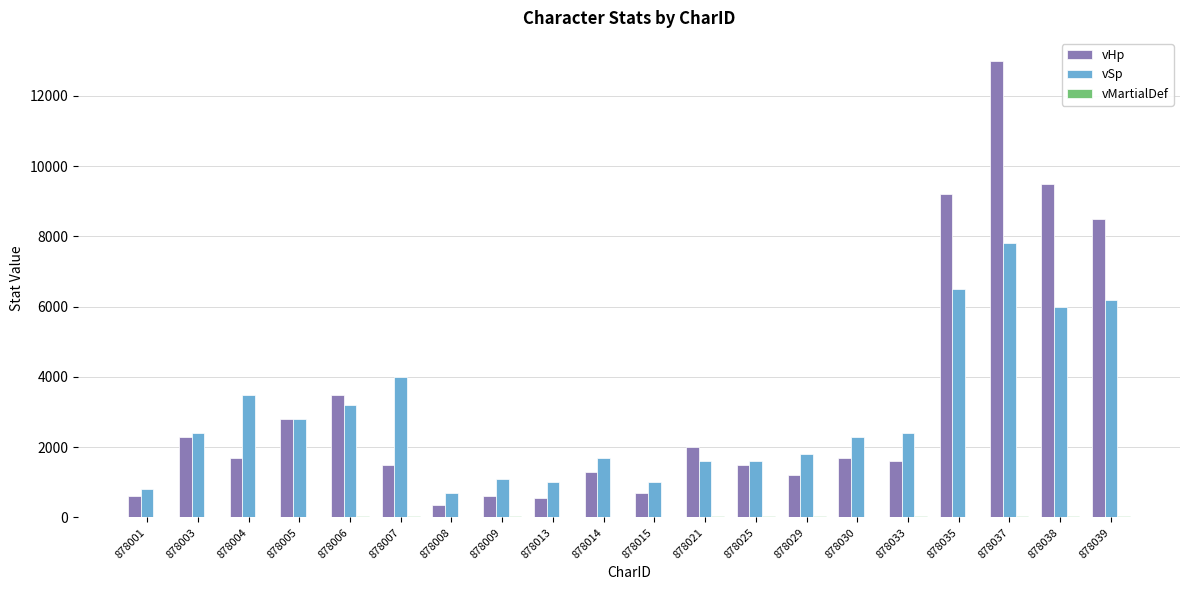

What is the maximum value shown in the chart?

13000